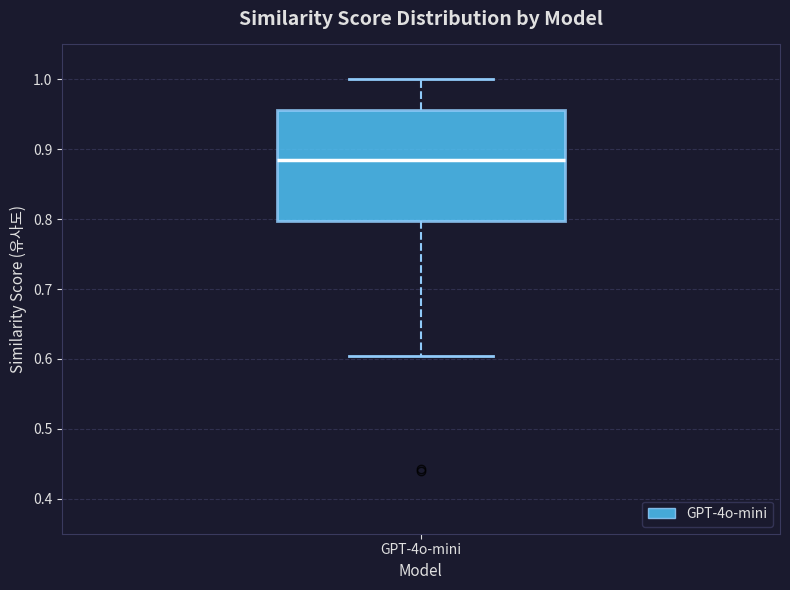

Transcribe this box plot: give where the median line is, the range the box spans, and where the two whiskers end, as read against the y-axis. The values are not printed on the chart, so give them approximately, as read against the axis.

median 0.88, box 0.80 to 0.96, whiskers 0.60 to 1.00